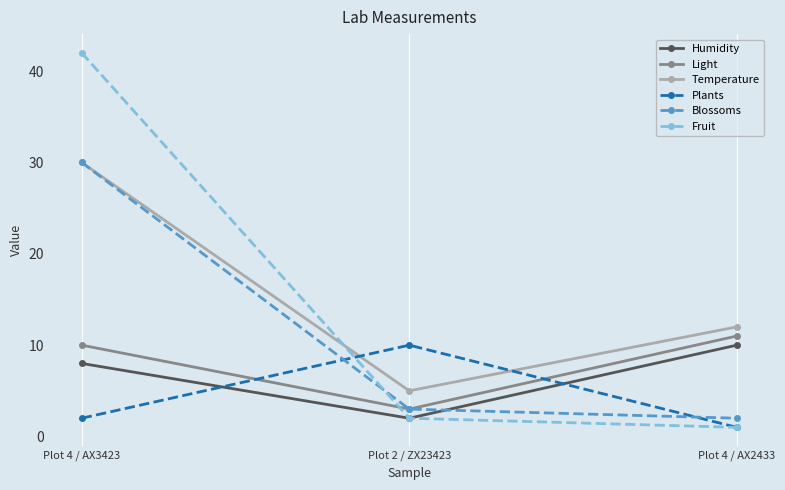

What is the sum of all Light values?

24